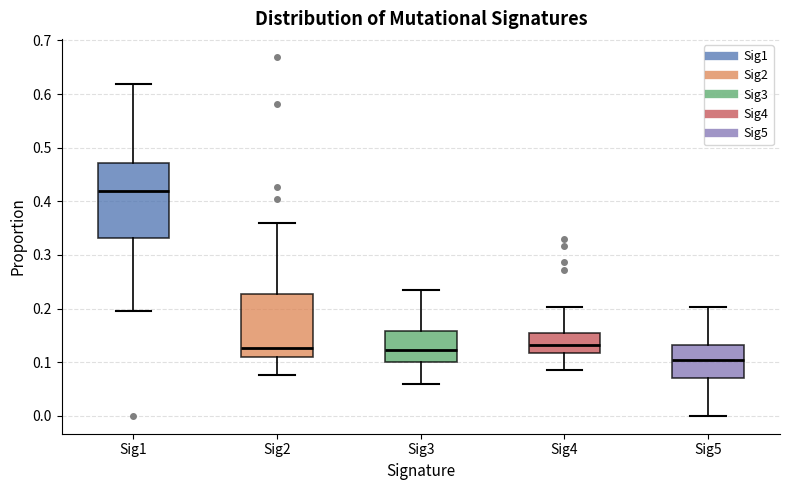

Reading left to right, transcribe this box plot: for each box, give where its median line is, the range the box spans, and where its two whiskers end, as read against the y-axis. The values are not printed on the chart, so give them approximately, as read against the axis.

Sig1: median 0.42, box 0.33 to 0.47, whiskers 0.20 to 0.62
Sig2: median 0.13, box 0.11 to 0.23, whiskers 0.08 to 0.36
Sig3: median 0.12, box 0.10 to 0.16, whiskers 0.06 to 0.23
Sig4: median 0.13, box 0.12 to 0.15, whiskers 0.08 to 0.20
Sig5: median 0.10, box 0.07 to 0.13, whiskers 0.00 to 0.20